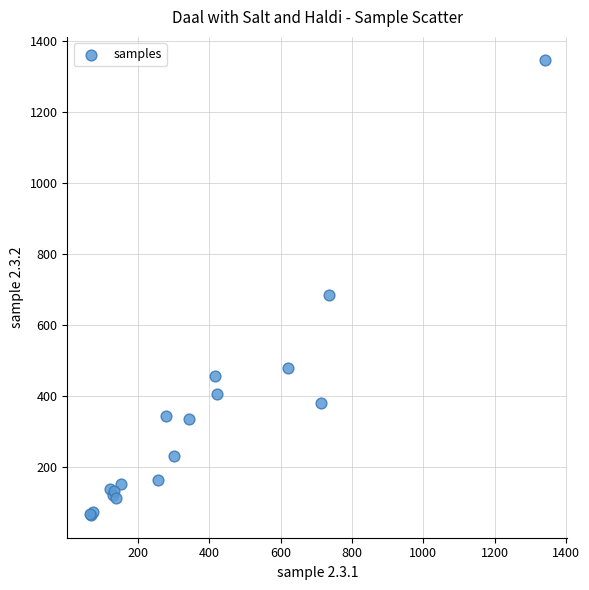

What Y value in the scatter plot is closest to 706?

684.0